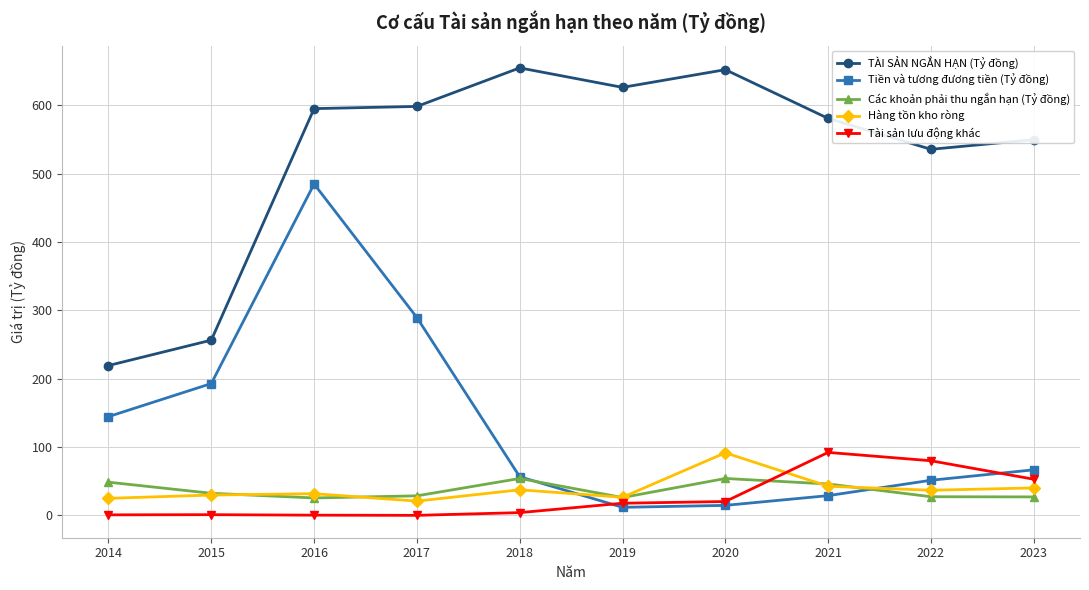

Which series has the widest spread of values?

Tiền và tương đương tiền (Tỷ đồng)